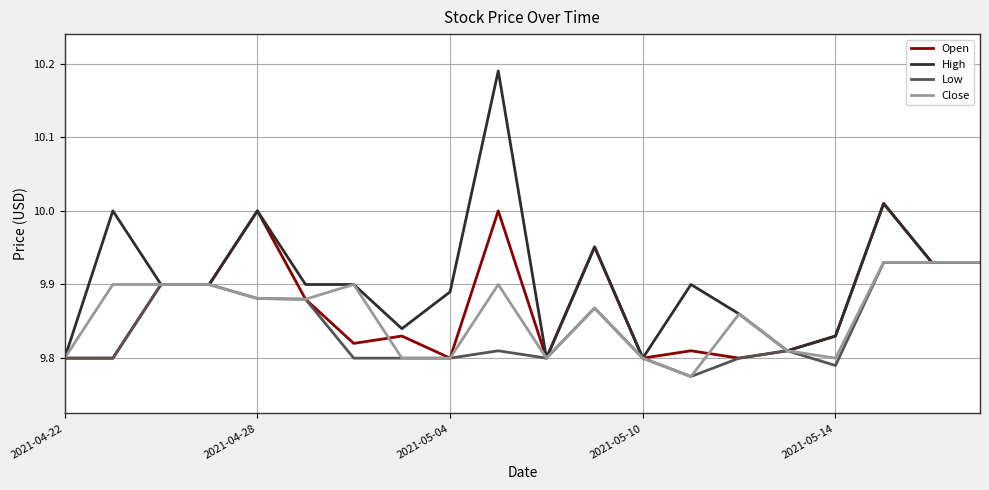

Which series has the largest total across all categories?

High